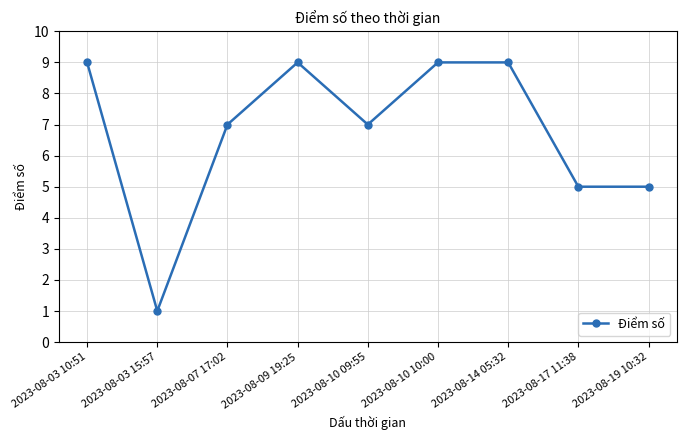

Where is the first local minimum?

2023-08-03 15:57